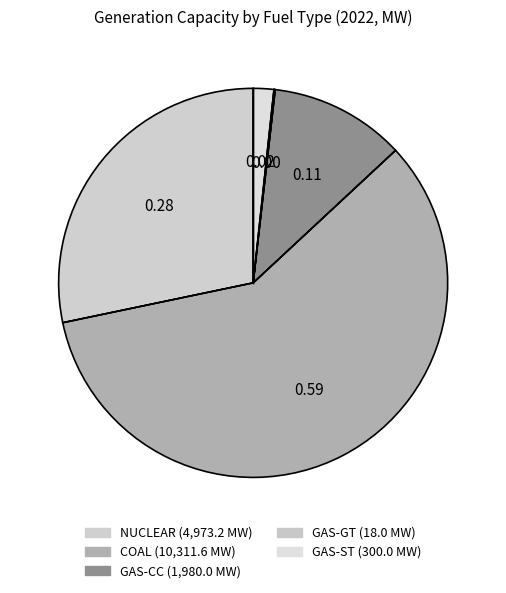

The COAL slice represents 59% of the pie. True or false?

True